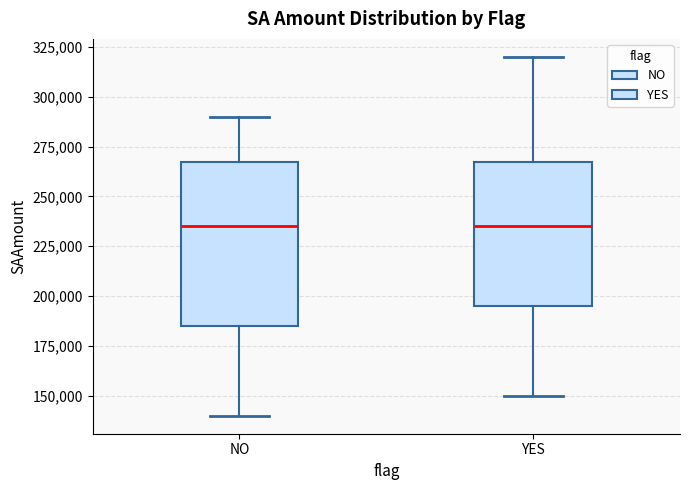

Where does the median line of the box for NO sit on the y-axis? The values are not printed on the chart, so give them approximately, as read against the axis.

235000